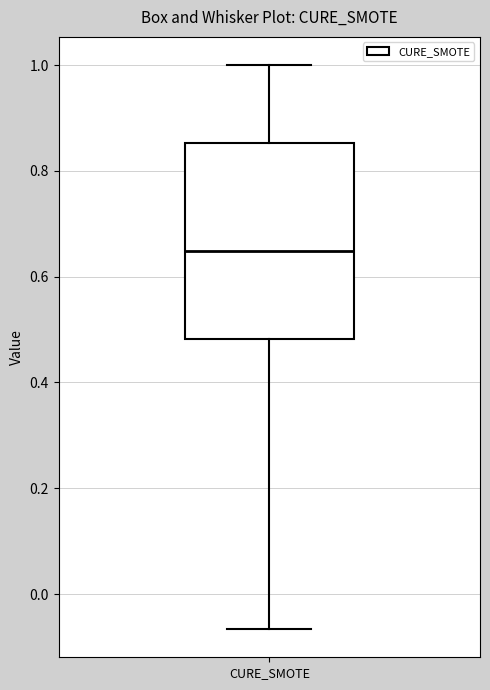

Where does the lower whisker of the box for CURE_SMOTE end on the y-axis? The values are not printed on the chart, so give them approximately, as read against the axis.

-0.06